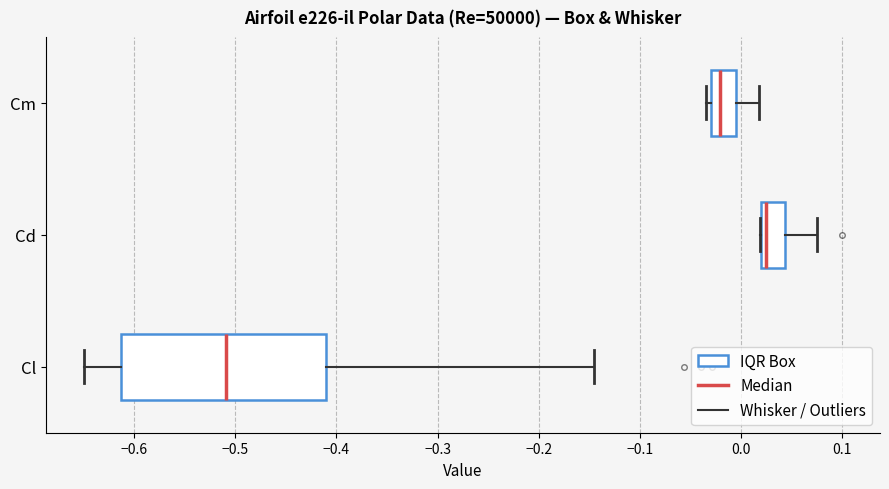

Reading bottom to top, read every box against the x-axis: the position of its median line, the range the box covers, and the ends of its whiskers. The values are not printed on the chart, so give them approximately, as read against the axis.

Cl: median -0.51, box -0.61 to -0.41, whiskers -0.65 to -0.15
Cd: median 0.02 (just right of the box's left edge), box 0.02 to 0.04, whiskers 0.02 to 0.08
Cm: median -0.02, box -0.03 to 0.00, whiskers -0.03 (just left of the box's left edge) to 0.02